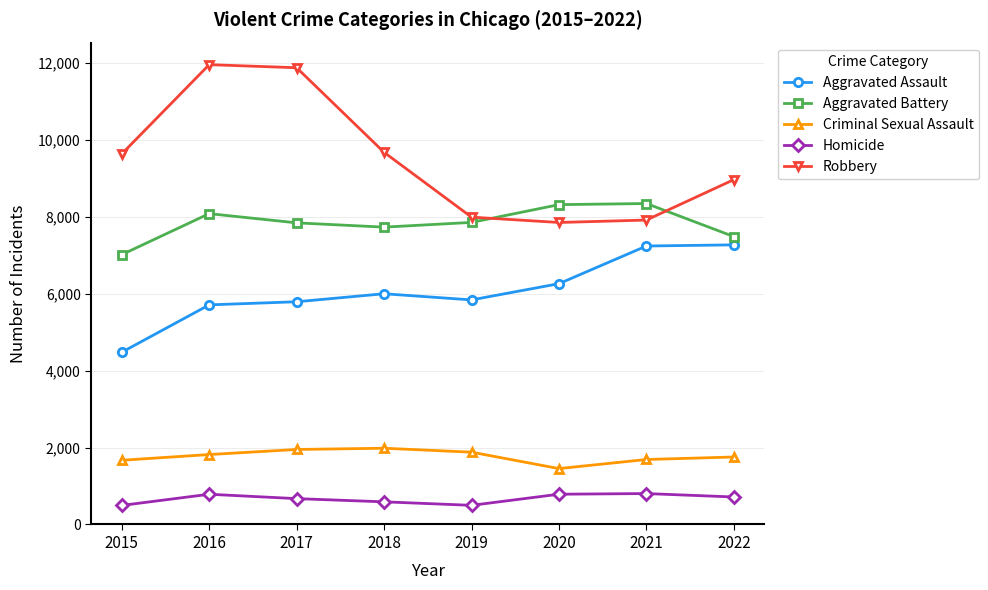

What is the sum of the Homicide values at 2016 and 2017?

1458